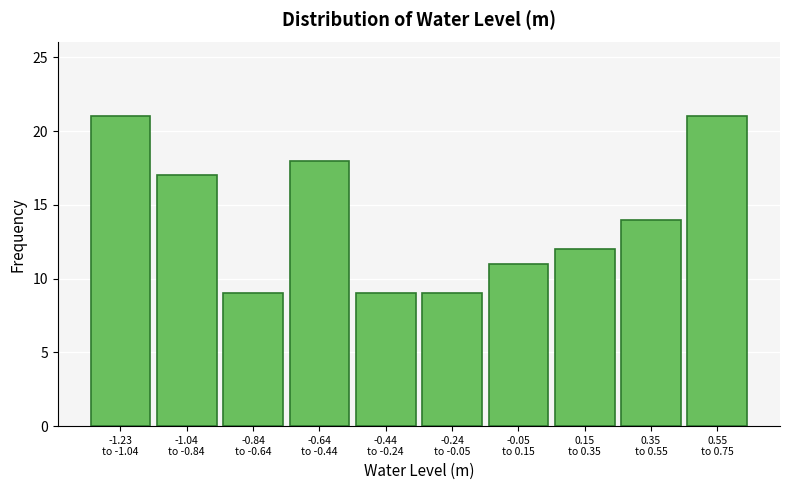

Reading right to left, extract all data points from this chart.

21	14	12	11	9	9	18	9	17	21